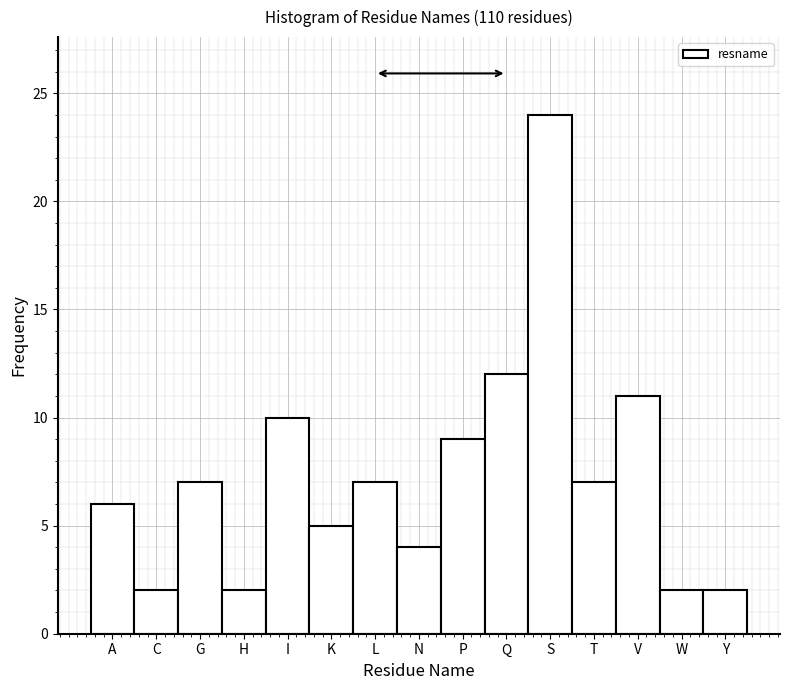

Reading left to right, extract all data points from this chart.

6	2	7	2	10	5	7	4	9	12	24	7	11	2	2